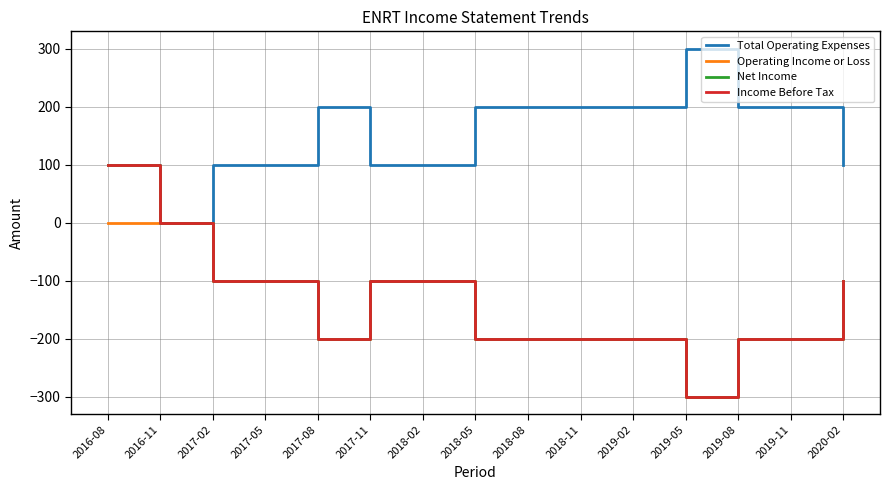

What is the minimum value for Net Income?

-300